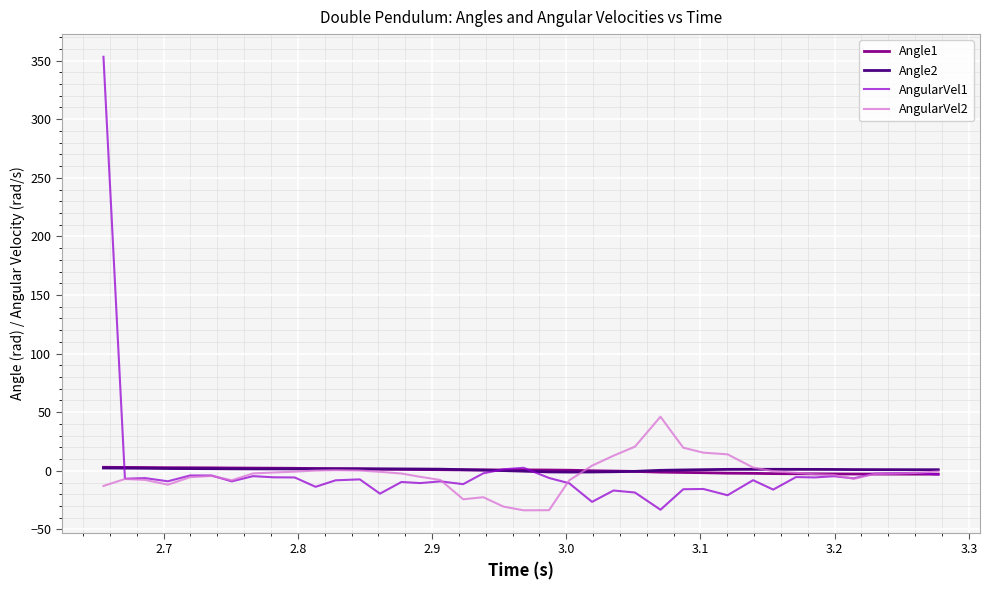

Which series has the largest range (max minus min)?

AngularVel1